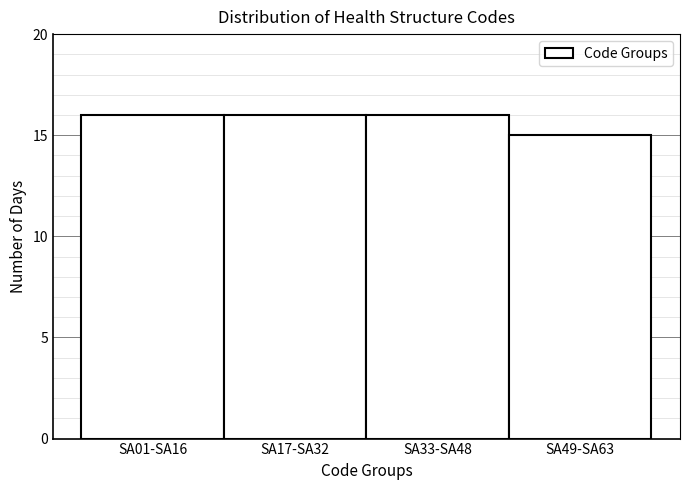

Reading left to right, what are all the values shown in this chart?

SA01-SA16=16	SA17-SA32=16	SA33-SA48=16	SA49-SA63=15